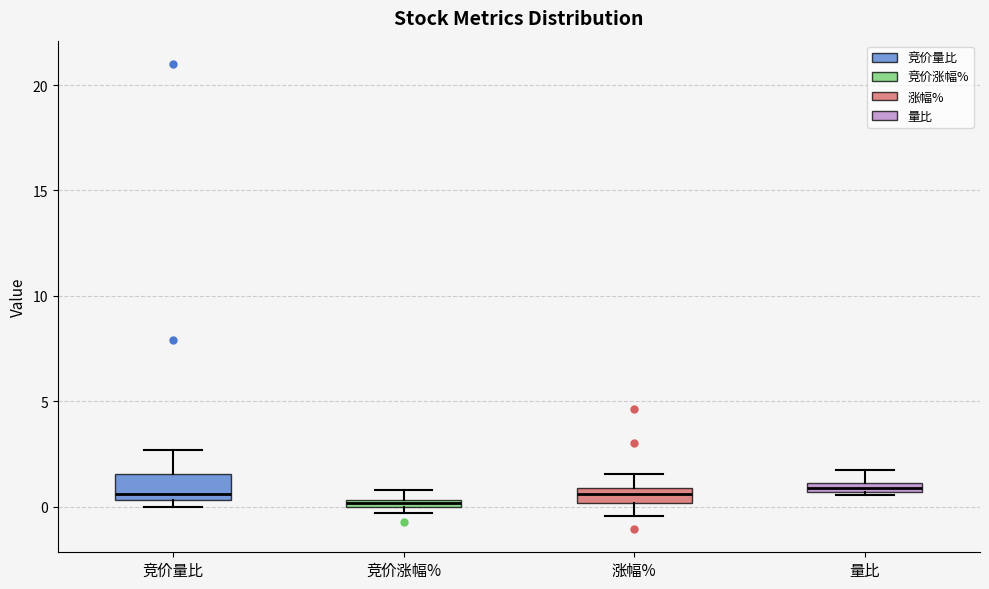

Where does the upper whisker of the box for 涨幅% end on the y-axis? The values are not printed on the chart, so give them approximately, as read against the axis.

1.5